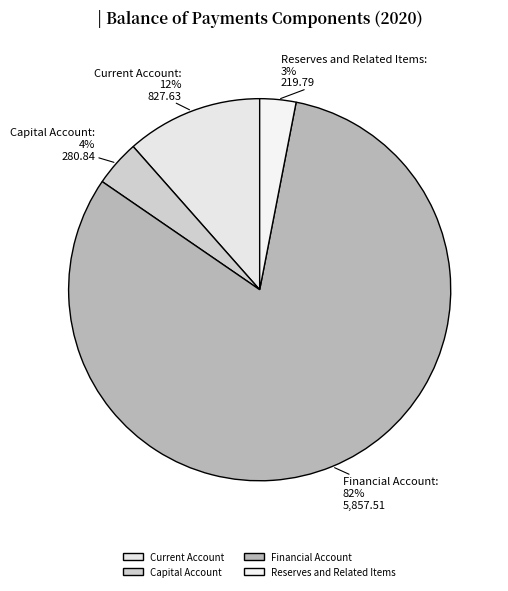

True or false: Reserves and Related Items accounts for 3% of the total.

True